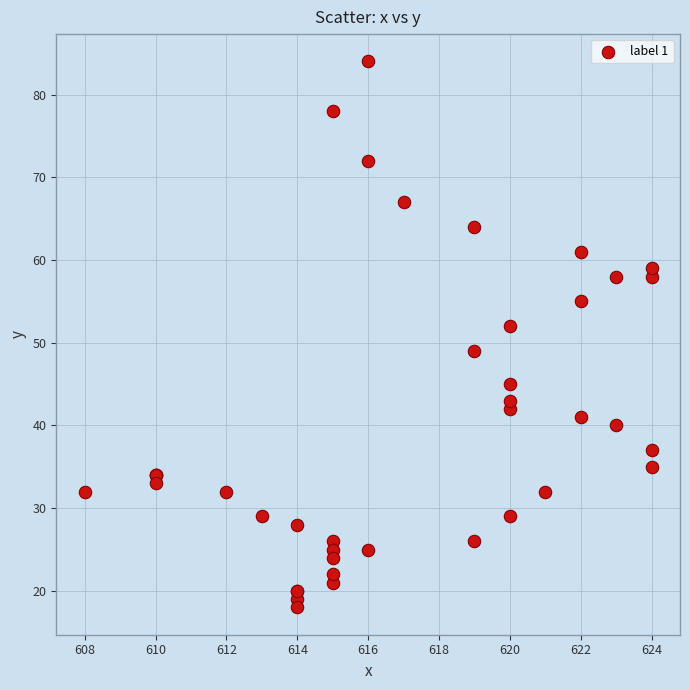

What Y value in the scatter plot is closest to 51?

52